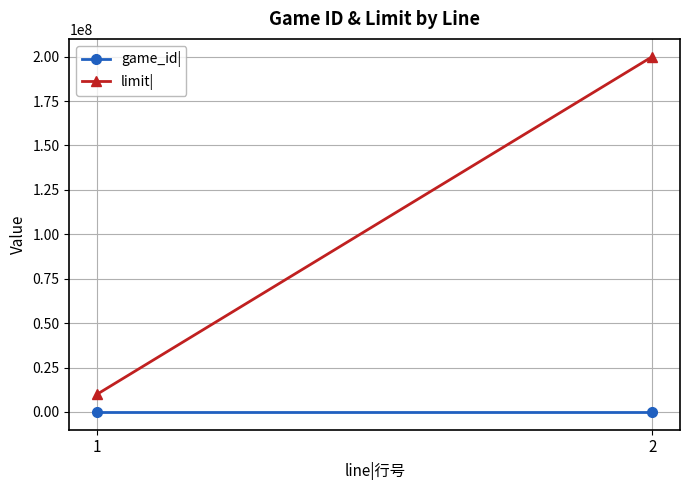

At how many categories does at least one series exceed 123850204?

1